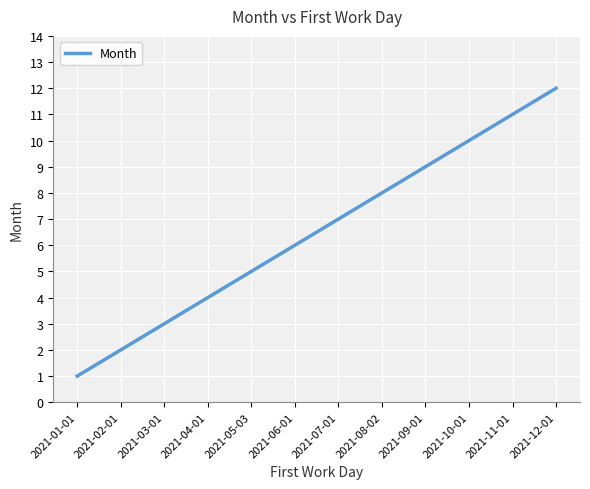

How many distinct data groups are displayed?

1